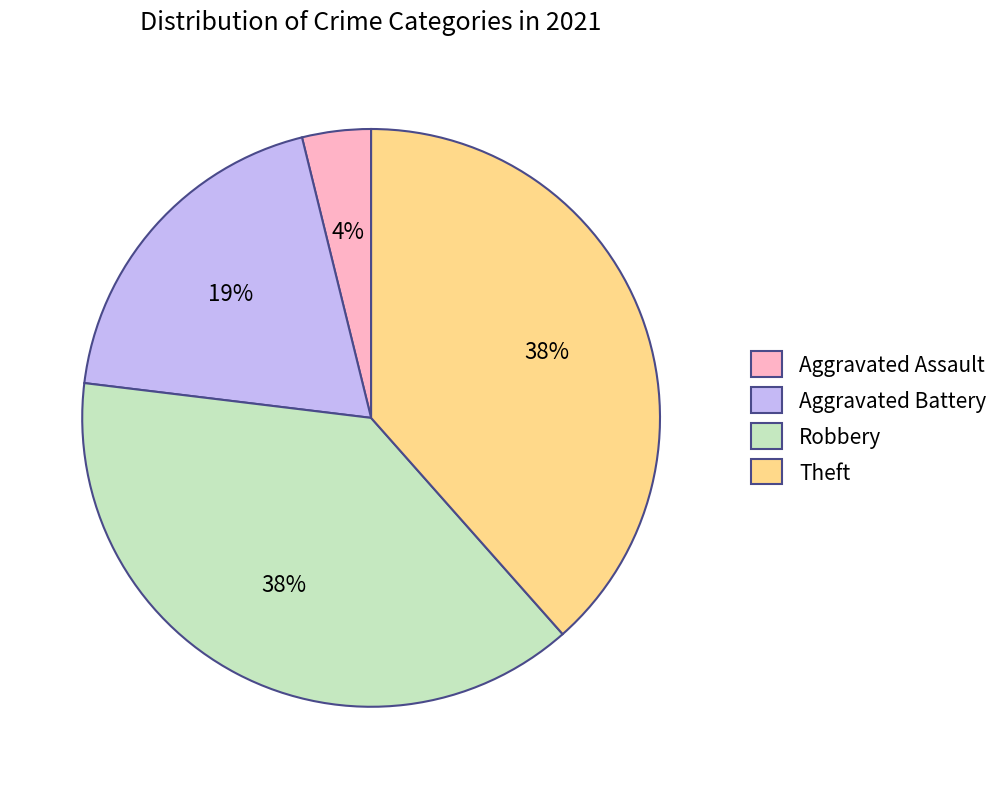

To the nearest percent, what portion does Aggravated Battery represent?

19%